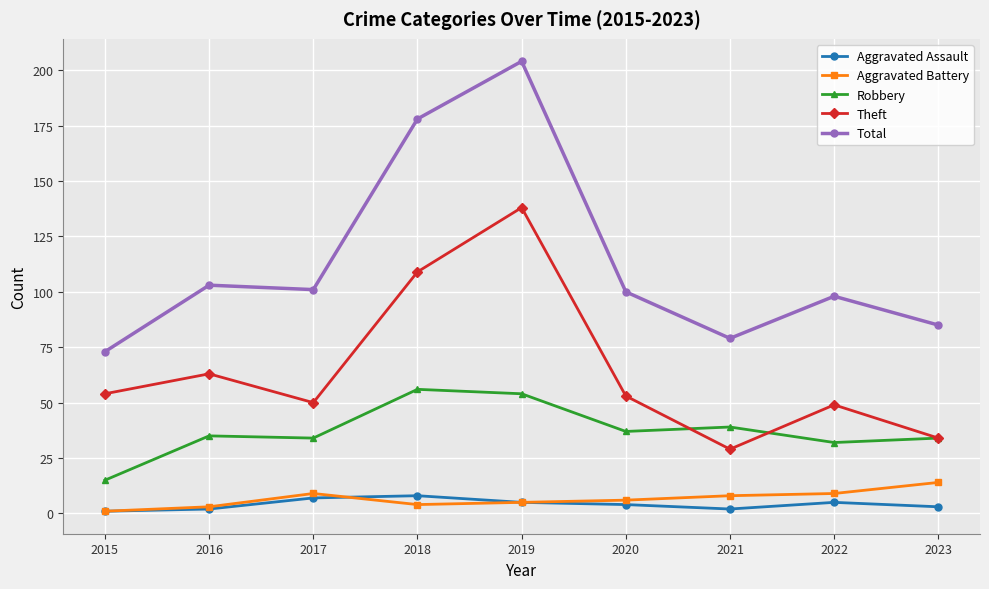

Is it true that Total equals 44 at 2020?

False